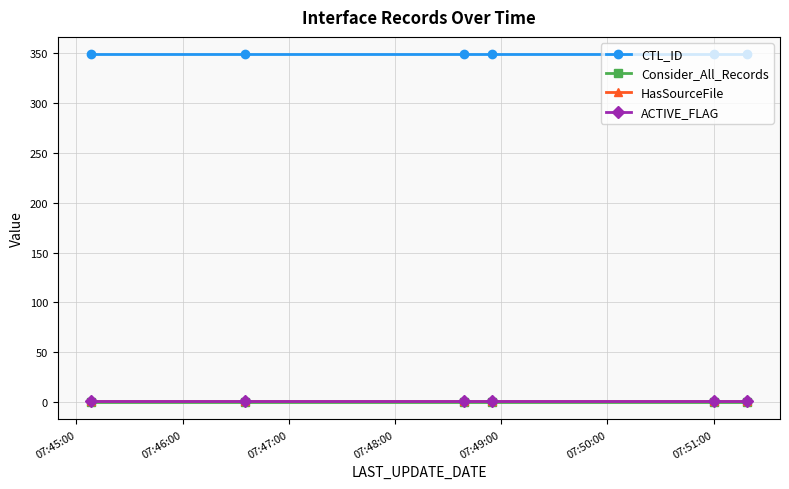

What is the maximum value for ACTIVE_FLAG?

1